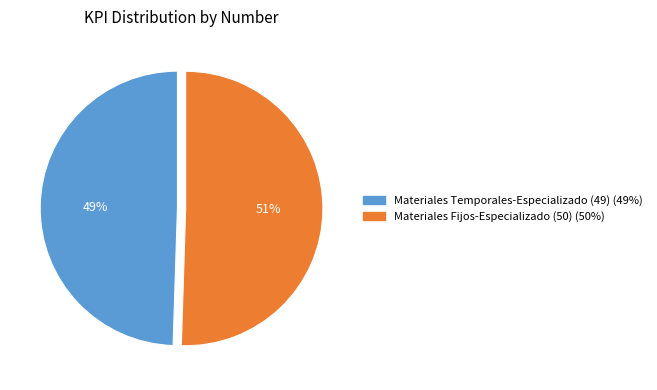

Do Materiales Temporales-Especializado (49) and Materiales Fijos-Especializado (50) together represent more than half of the pie?

Yes